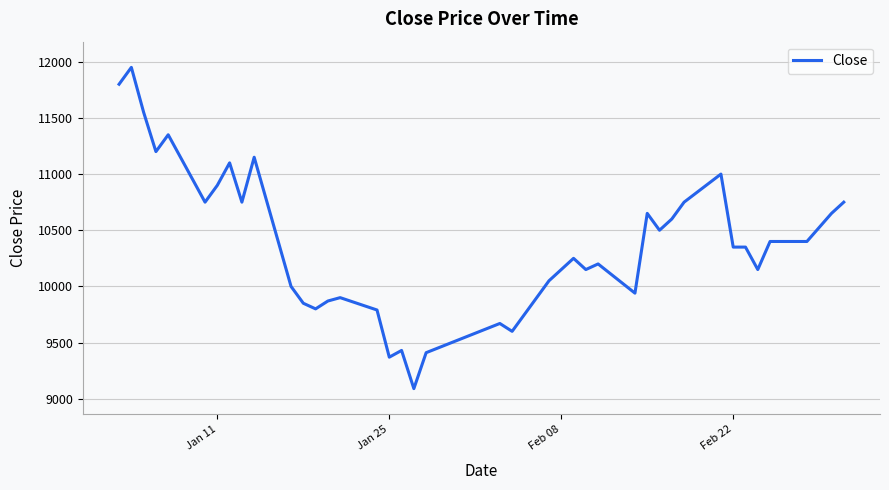

What is the smallest value displayed?

9090